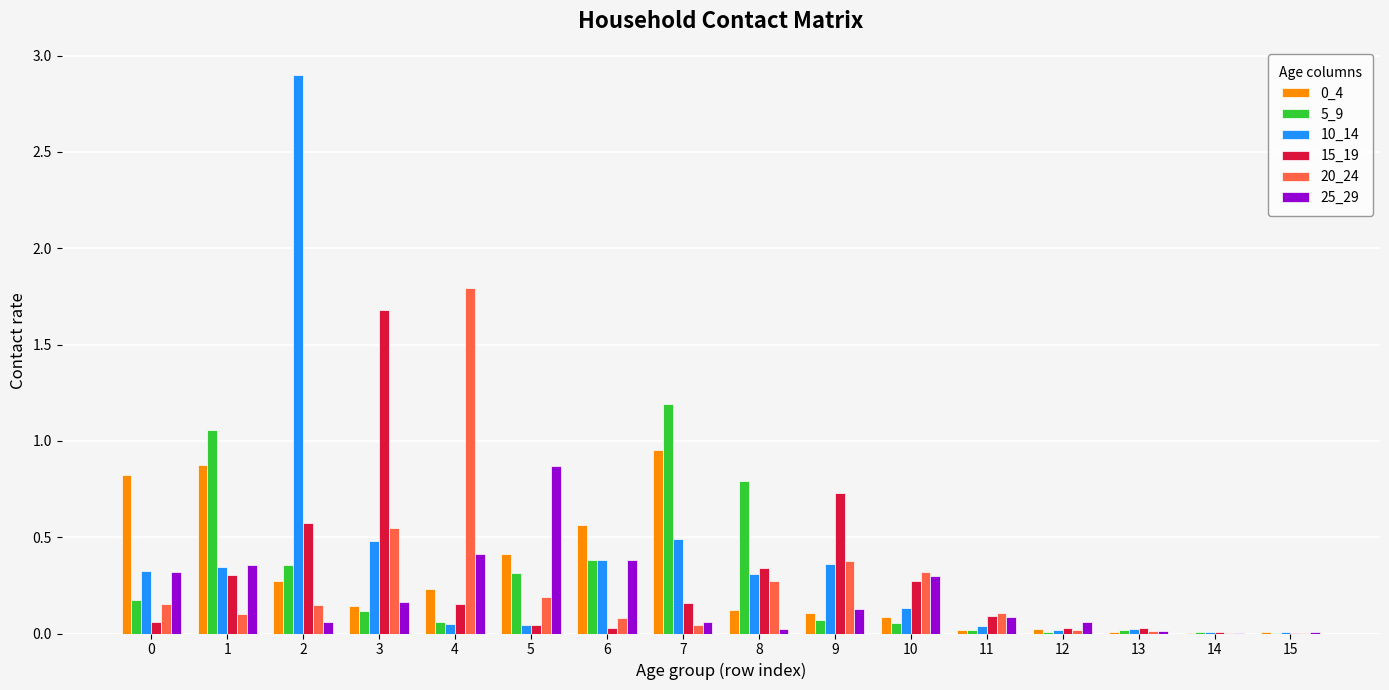

The 25_29 series shows 0.2 at 1. True or false?

False